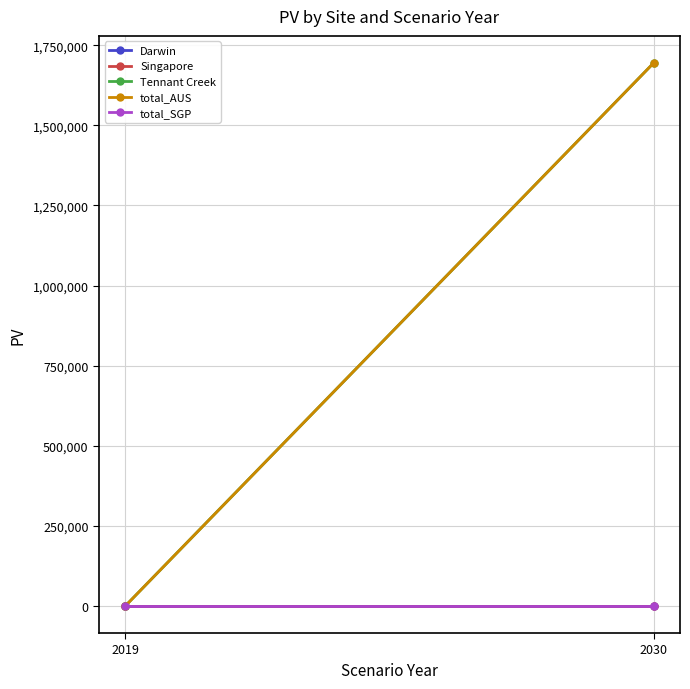

Rank the series at 2030 from lowest to highest value.

Darwin, Singapore, total_SGP, Tennant Creek, total_AUS